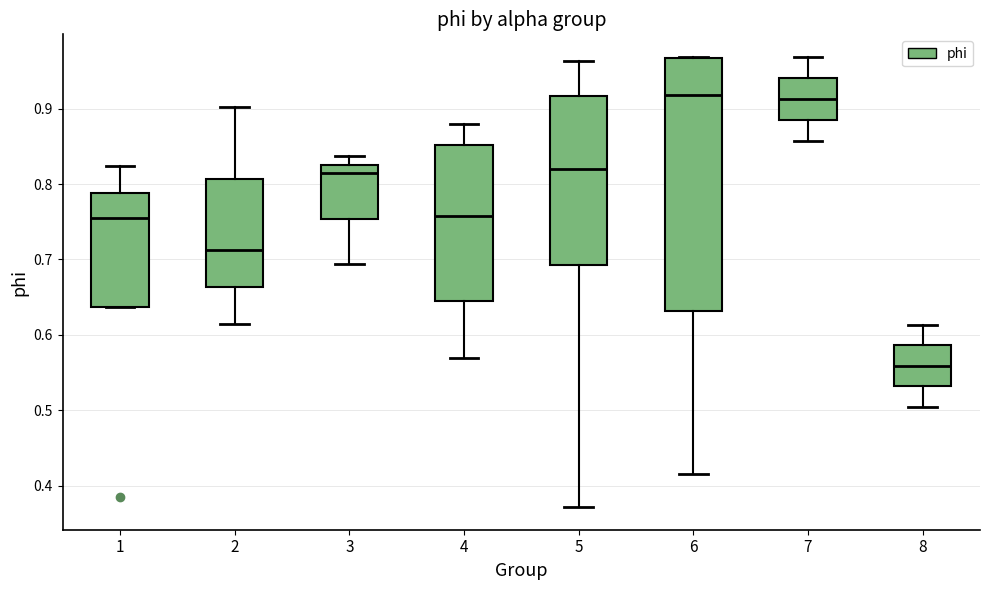

Reading left to right, read every box against the y-axis: the position of its median line, the range the box covers, and the ends of its whiskers. The values are not printed on the chart, so give them approximately, as read against the axis.

1: median 0.76, box 0.64 to 0.79, whiskers 0.64 to 0.82
2: median 0.71, box 0.66 to 0.81, whiskers 0.61 to 0.90
3: median 0.81, box 0.75 to 0.83, whiskers 0.69 to 0.84
4: median 0.76, box 0.64 to 0.85, whiskers 0.57 to 0.88
5: median 0.82, box 0.69 to 0.92, whiskers 0.37 to 0.96
6: median 0.92, box 0.63 to 0.97, whiskers 0.42 to 0.97
7: median 0.91, box 0.88 to 0.94, whiskers 0.86 to 0.97
8: median 0.56, box 0.53 to 0.59, whiskers 0.50 to 0.61